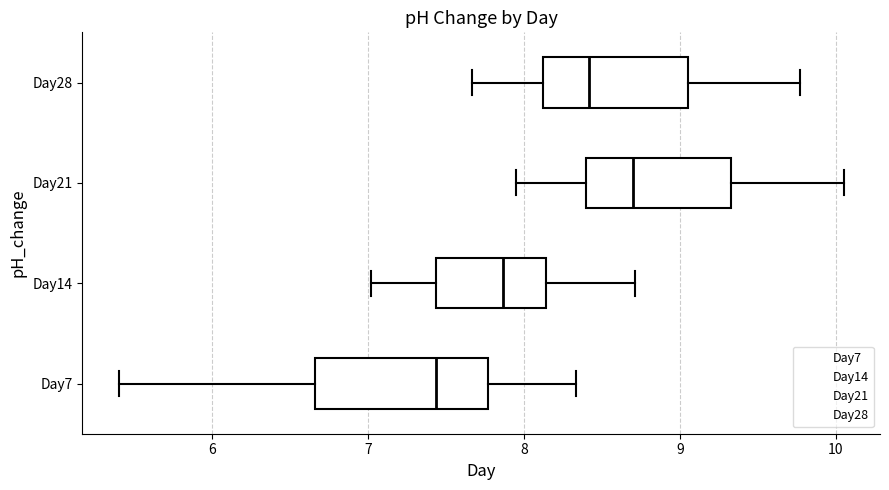

Which box is the widest, from its left edge to its right edge?

Day7